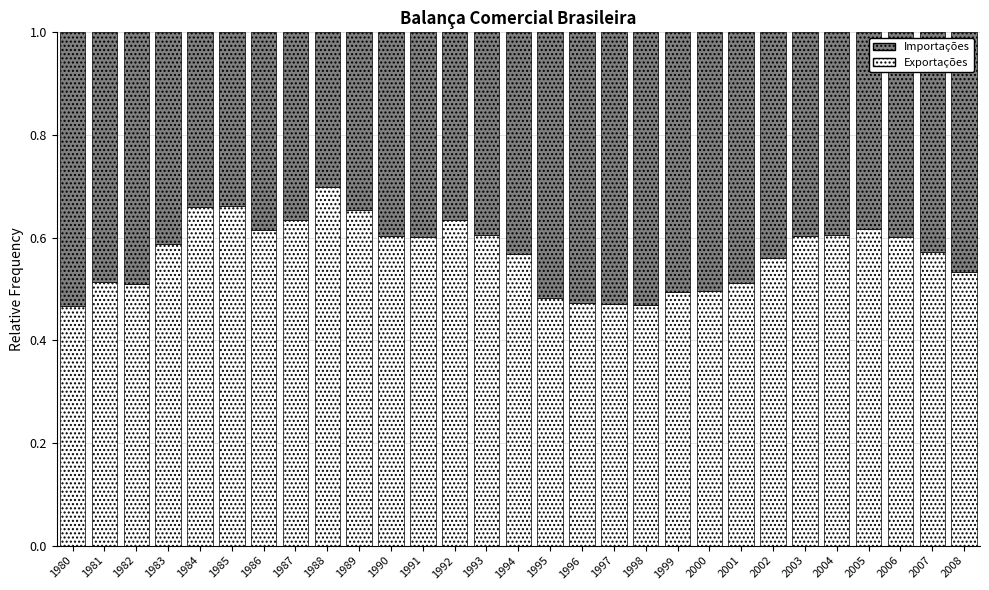

What is the total value across all series at 1984?

1.0